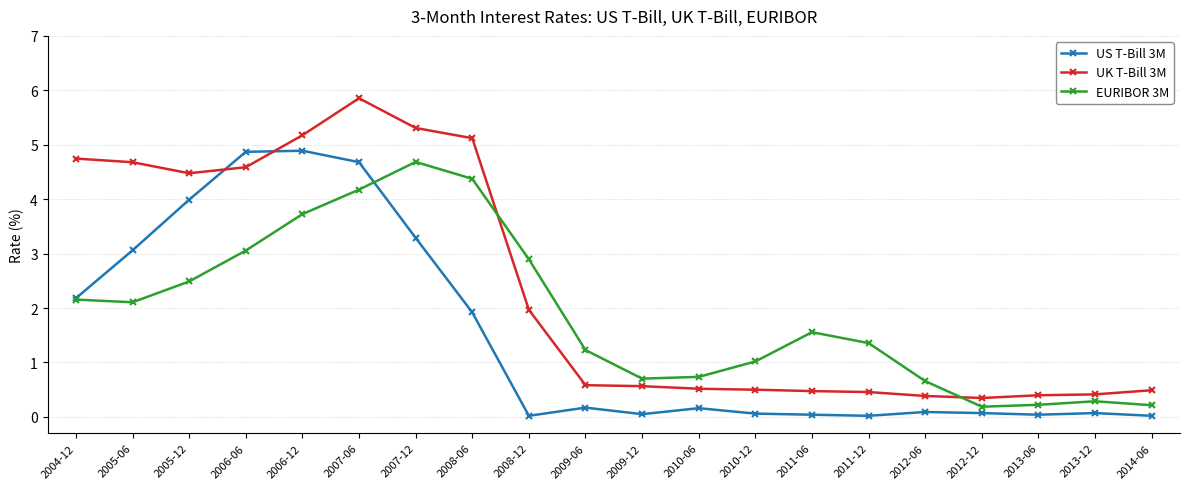

True or false: UK T-Bill 3M and US T-Bill 3M intersect in this chart.

True